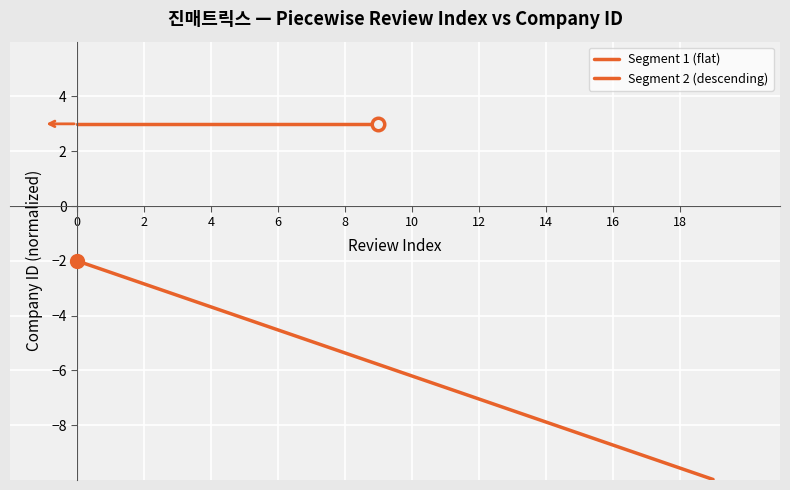

Rank the categories by value from lowest to highest.

19, 18, 17, 16, 15, 14, 13, 12, 11, 10, 9, 8, 7, 6, 5, 4, 3, 2, 1, 0